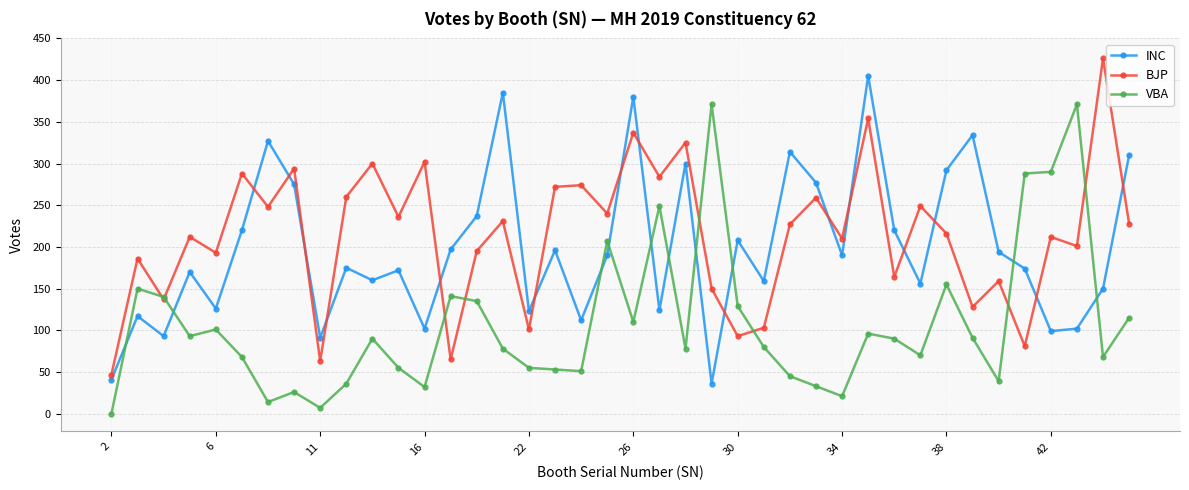

Which series has the largest total across all categories?

BJP